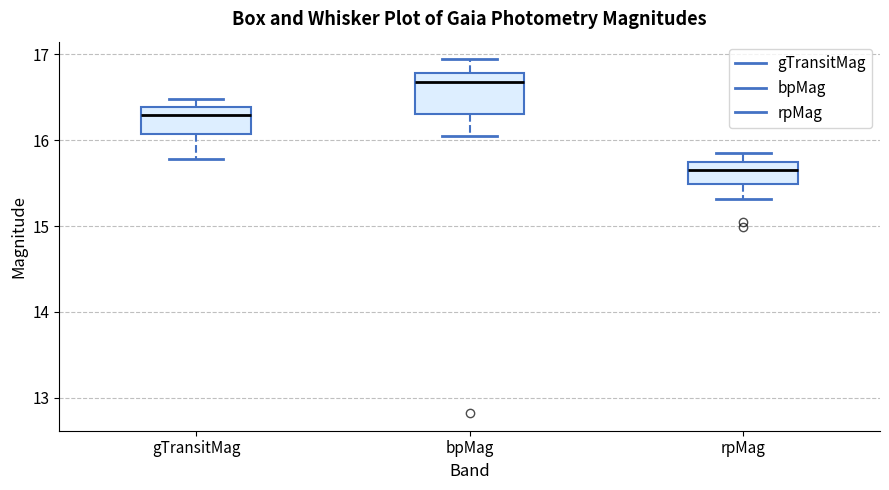

Which box is the tallest, from its lower edge to its upper edge?

bpMag